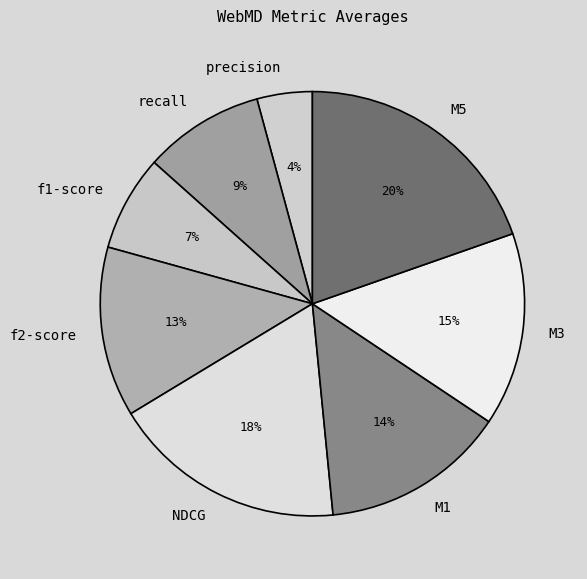

To the nearest percent, what percentage of the pie is M5?

20%